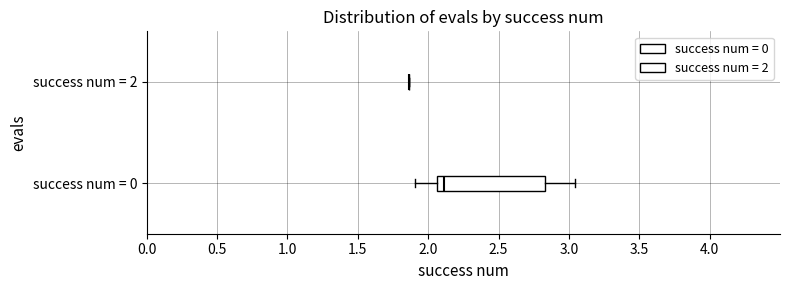

Reading bottom to top, transcribe this box plot: for each box, give where its median line is, the range the box spans, and where its two whiskers end, as read against the x-axis. The values are not printed on the chart, so give them approximately, as read against the axis.

success num = 0: median 2.10, box 2.05 to 2.85, whiskers 1.90 to 3.05
success num = 2: box collapsed to a line at 1.85, whiskers 1.85 to 1.85